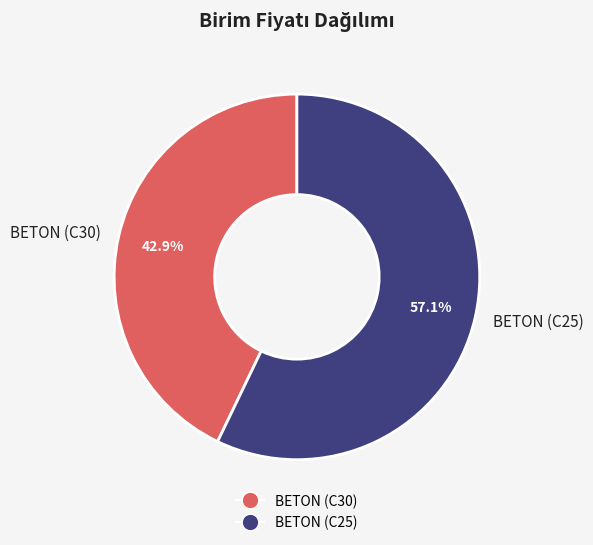

Do BETON (C25) and BETON (C30) together represent more than half of the pie?

Yes